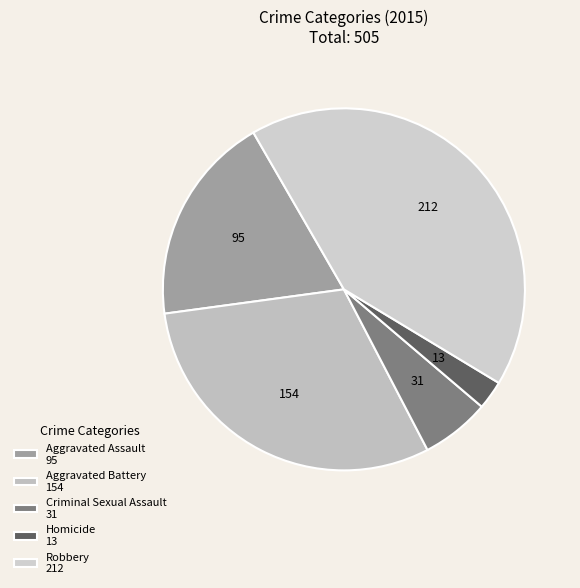

Which slice is the largest?

Robbery